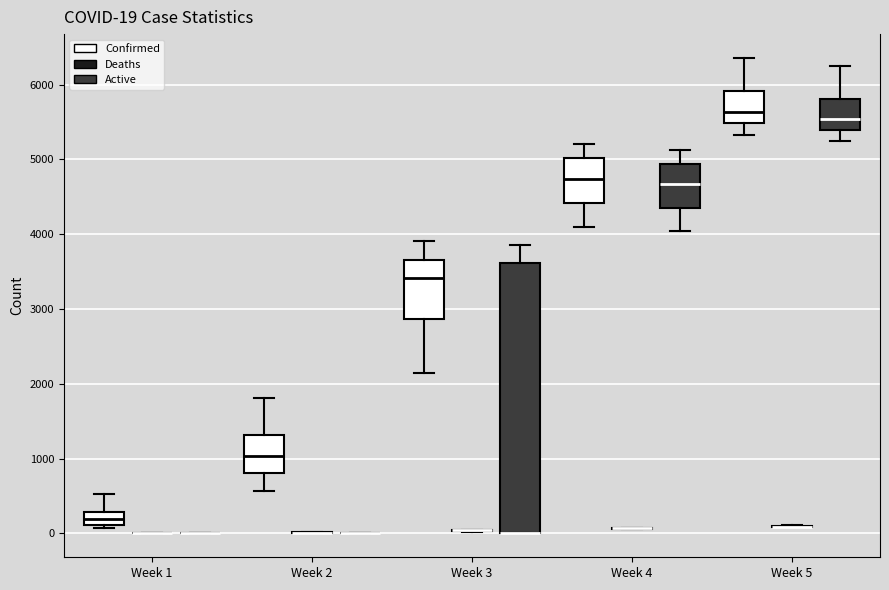

Comparing the boxes themselves (not the whiskers), which one is the tallest?

Week 3 (Active)